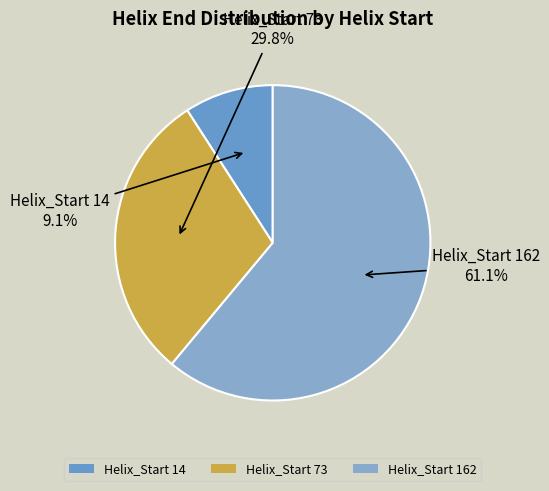

Count the number of slices in the pie.

3